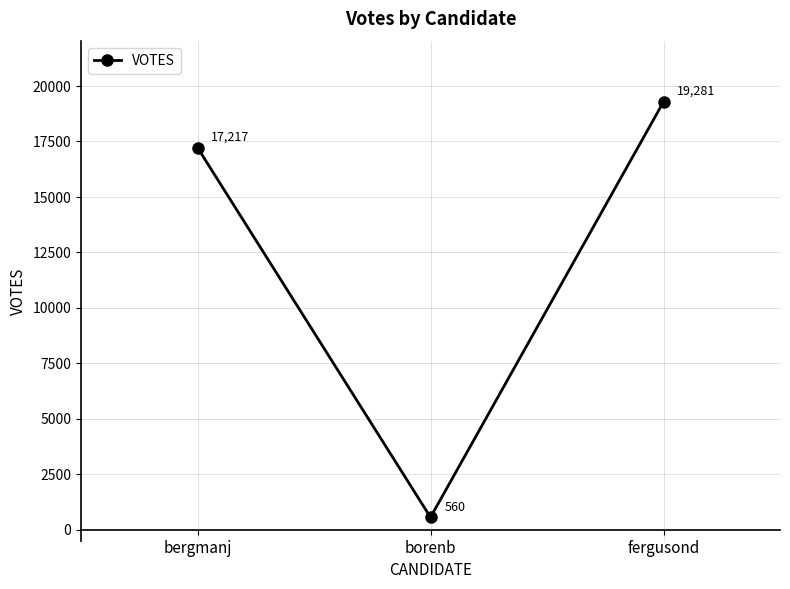

Does the chart display data point markers on the line(s)?

Yes